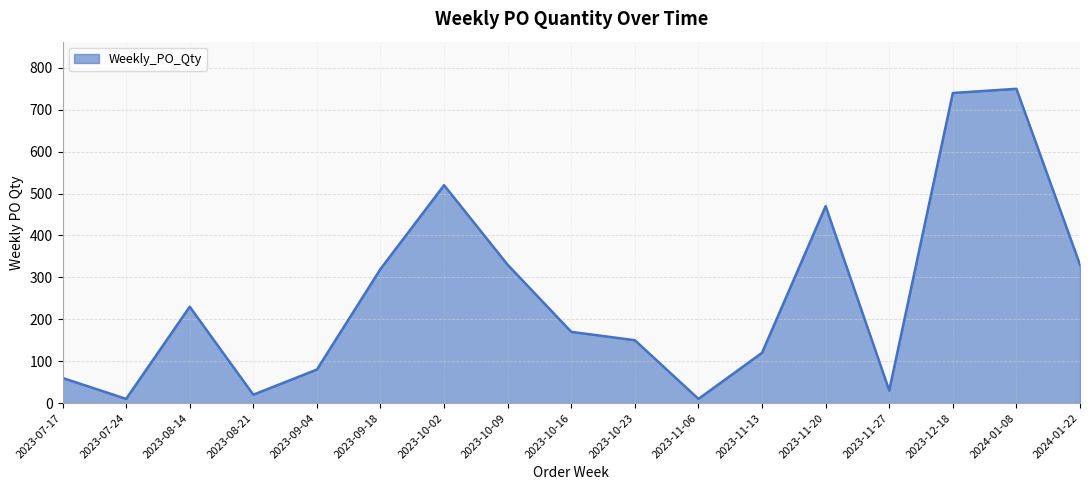

The chart shows a value of 320 at 2023-09-18. True or false?

True